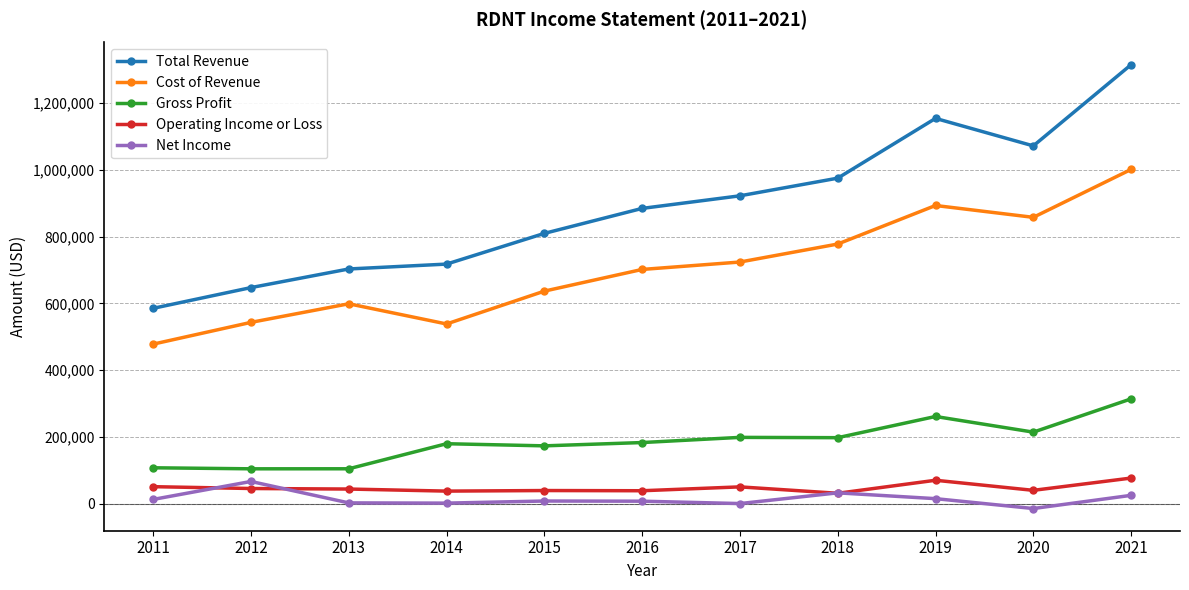

What is the difference between the second highest and minimum values in the Gross Profit series?

156800